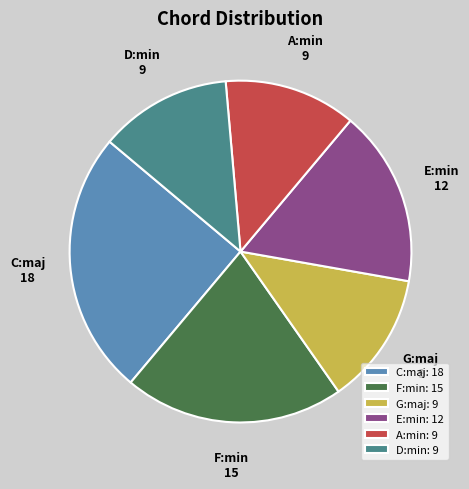

Do C:maj and G:maj together represent more than half of the pie?

No